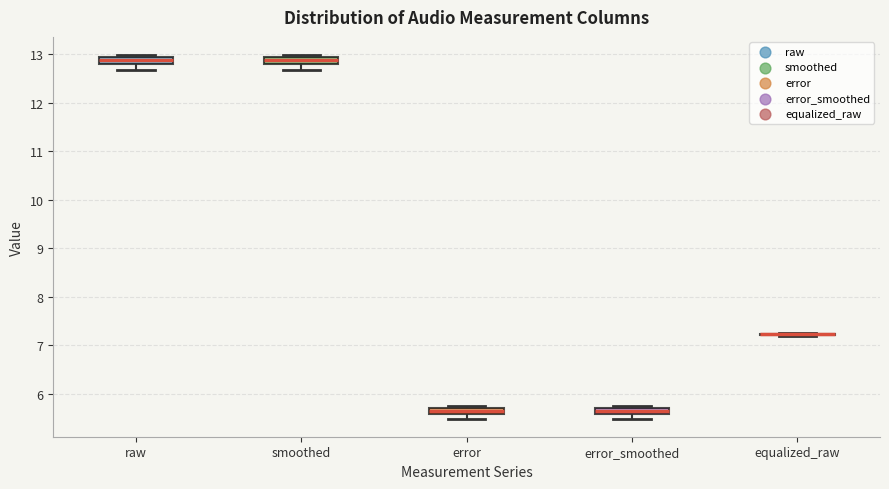

Where is the lower edge of the box for smoothed on the y-axis? The values are not printed on the chart, so give them approximately, as read against the axis.

12.8